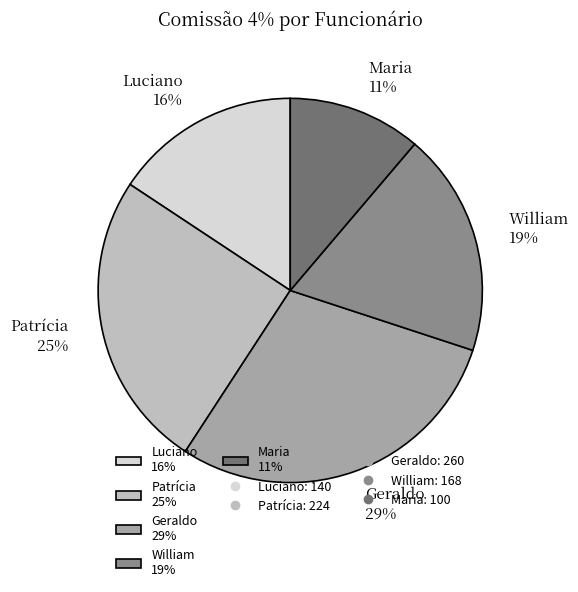

What percentage is the Luciano slice, to the nearest percent?

16%